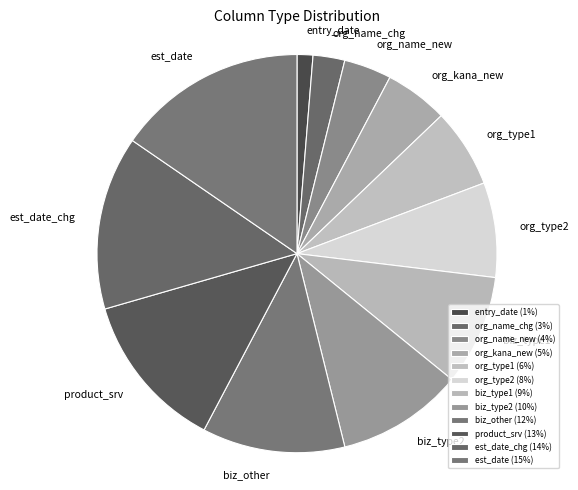

How many segments does this pie chart have?

12